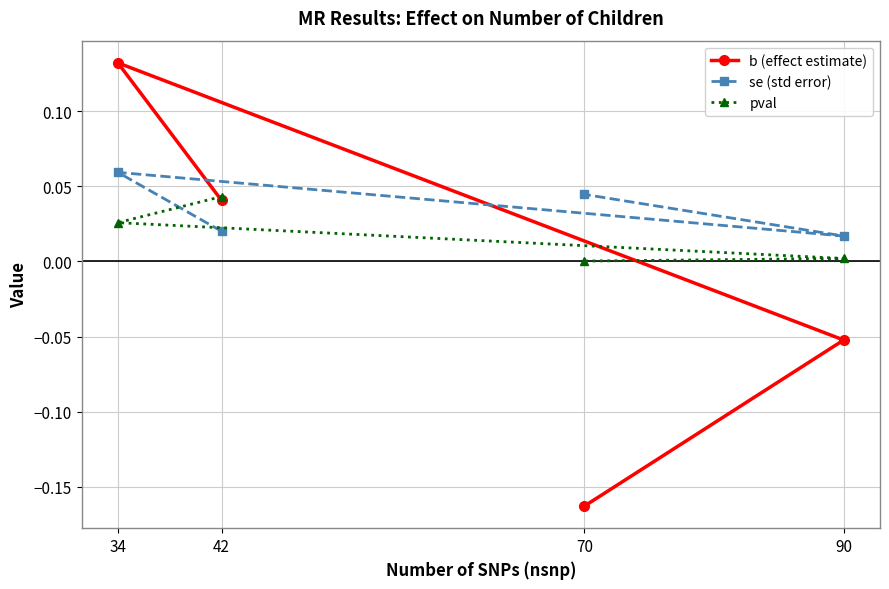

List the series in order of their overall mean, lowest first.

b (effect estimate), pval, se (std error)